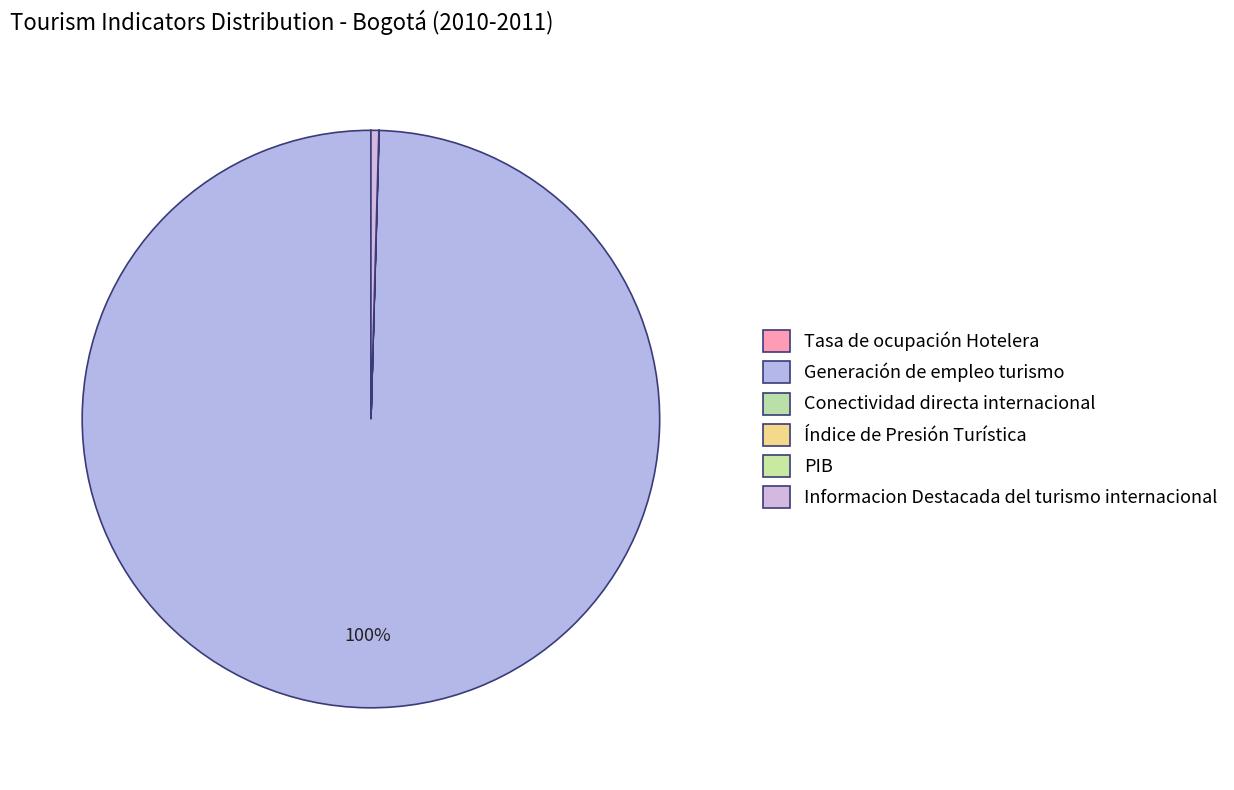

What is the largest slice in the pie chart?

Generación de empleo turismo